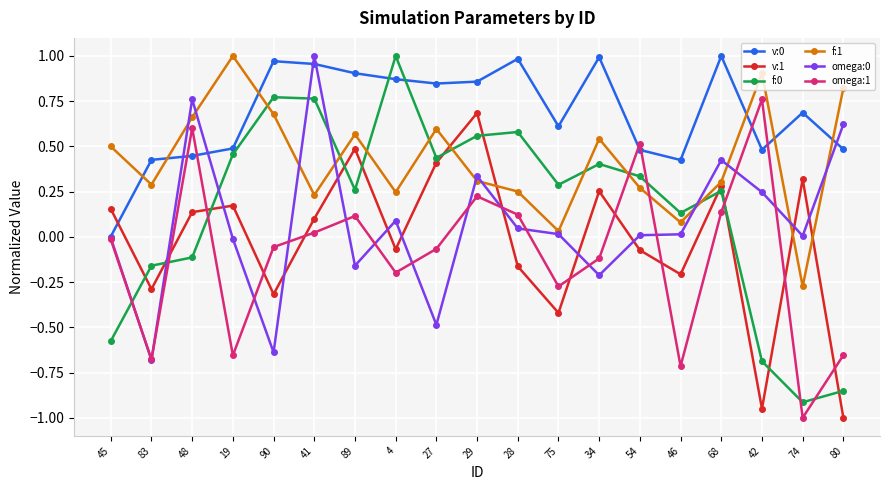

What is the sum of all f:1 values?

8.0